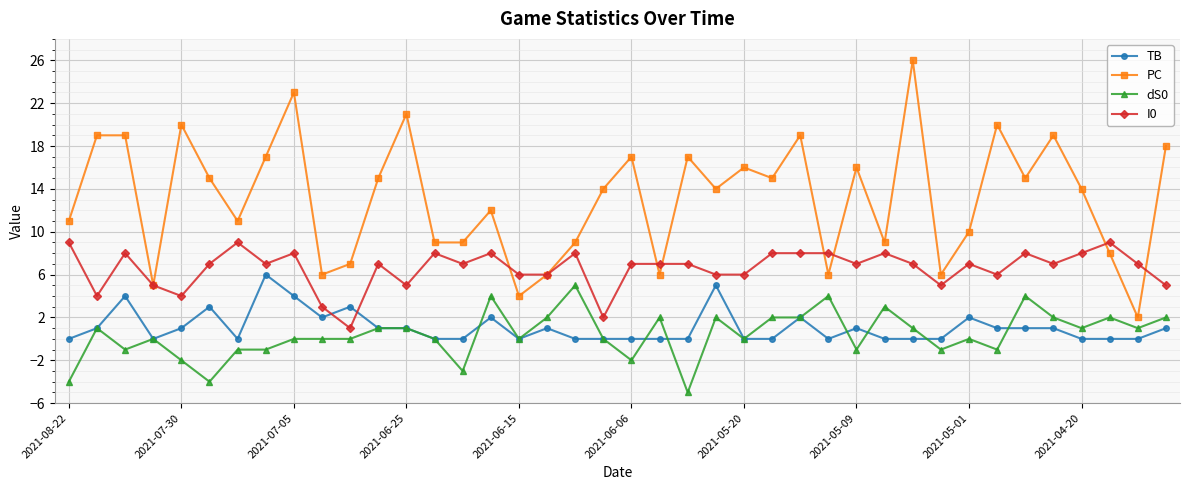

Which series has the largest total across all categories?

PC